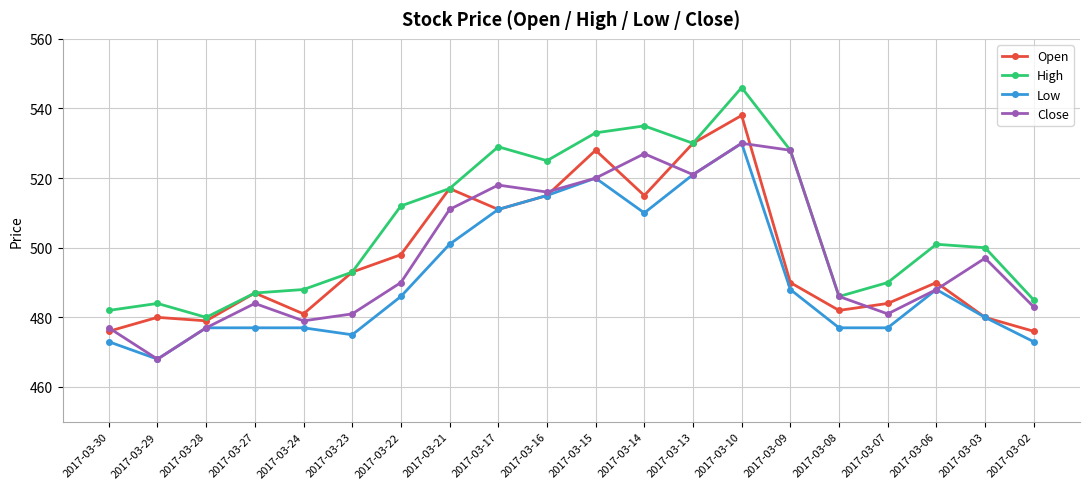

At which label does High first exceed 501?

2017-03-22